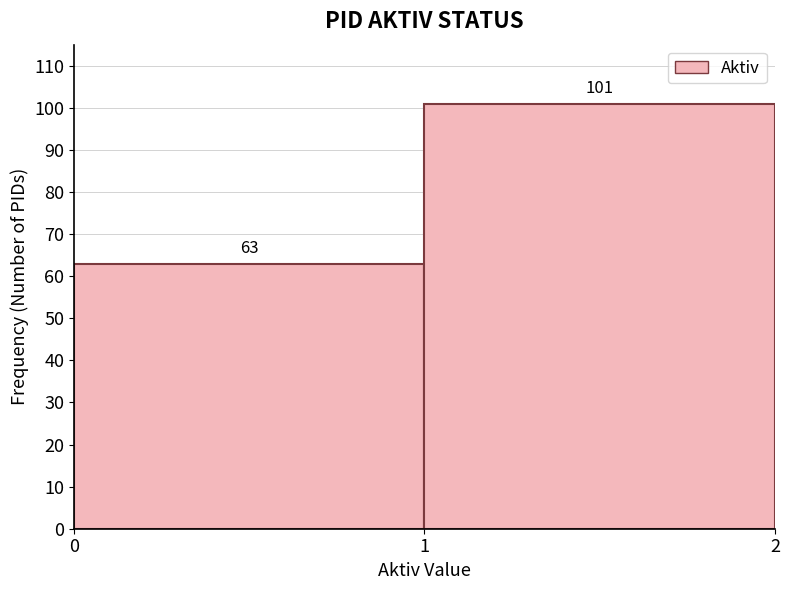

What is the height of the bar covering 1 to 2 on the x-axis?

101